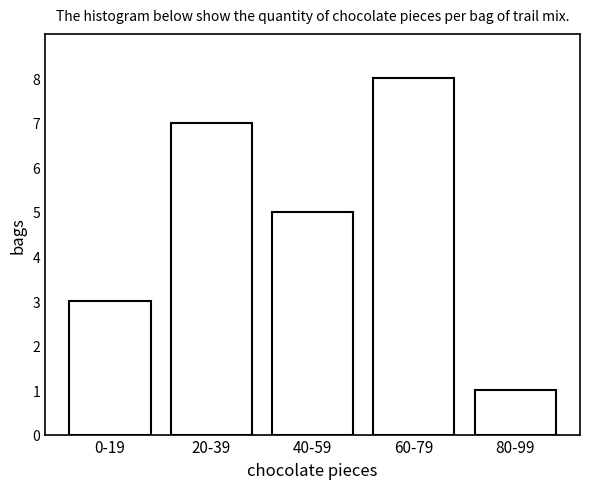

Reading left to right, what are all the values shown in this chart?

3	7	5	8	1